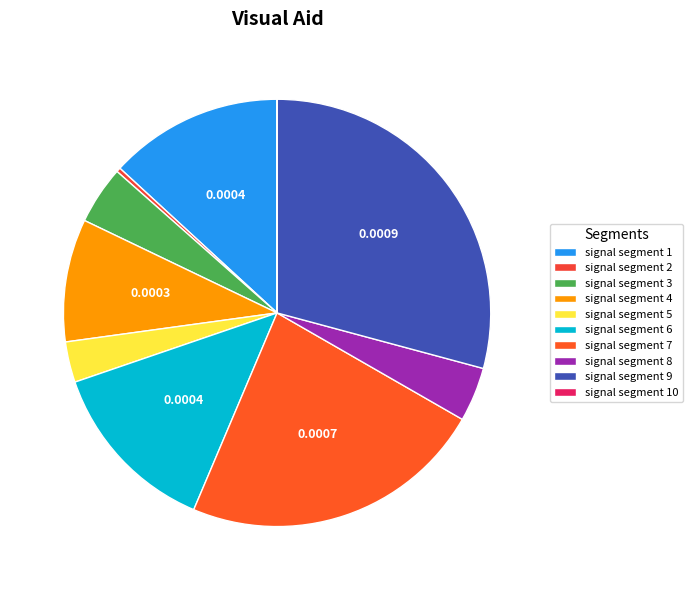

What percentage is the signal segment 4 slice, to the nearest percent?

9%